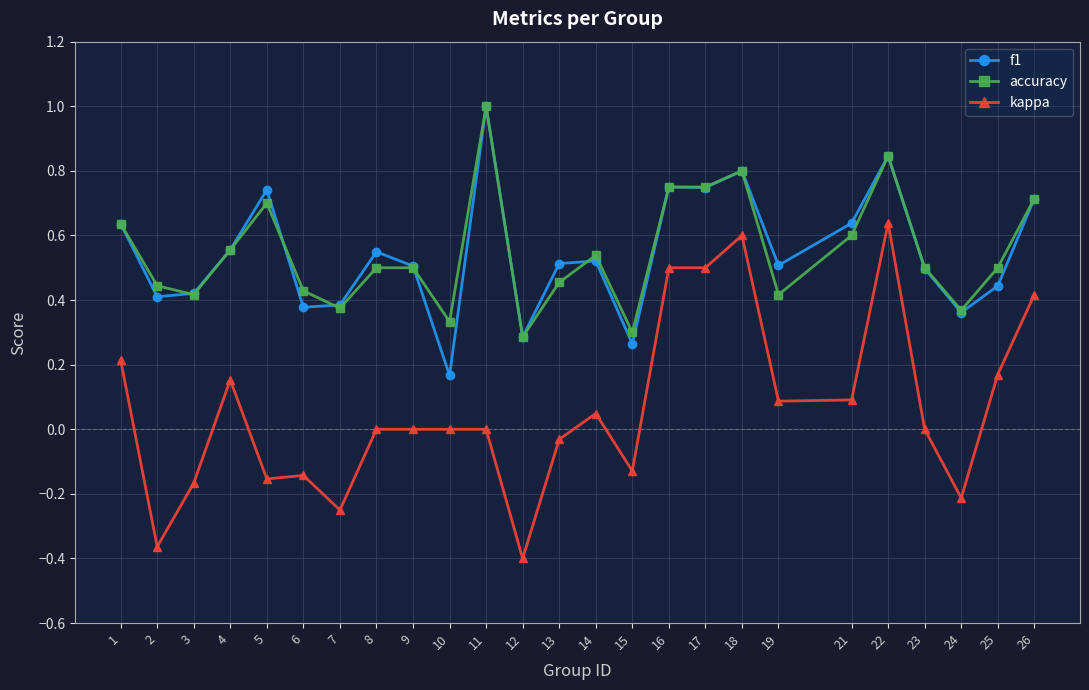

What is the highest value of the accuracy series?

1.0